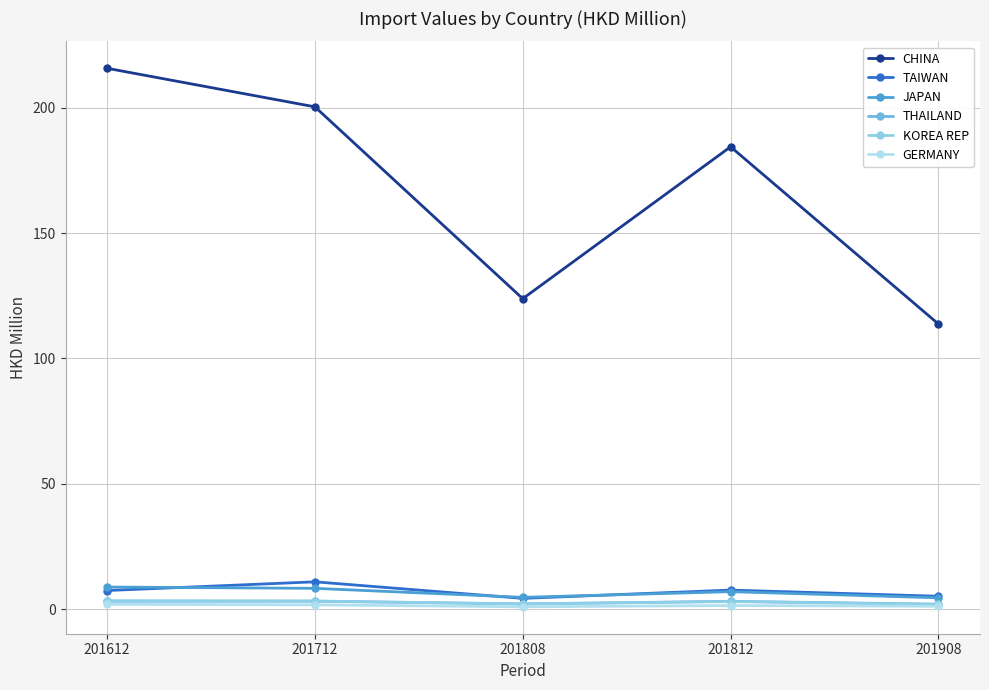

What is the total value across all series at 201812?

206.5